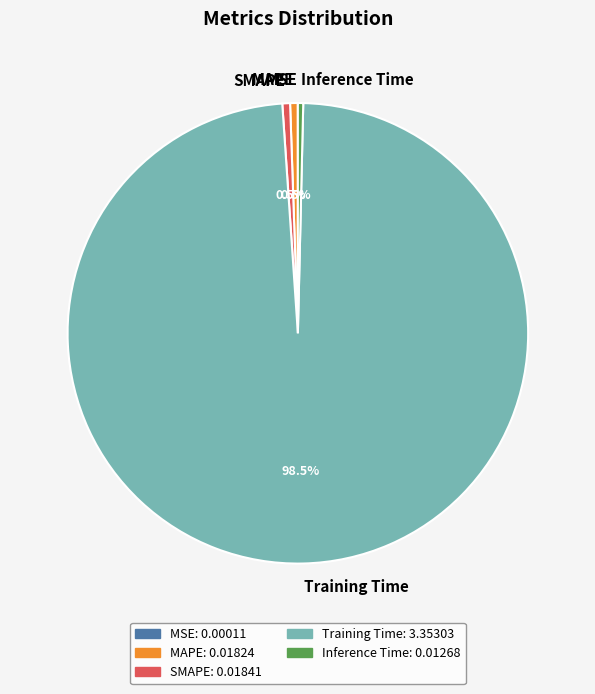

Which slice is the largest?

Training Time